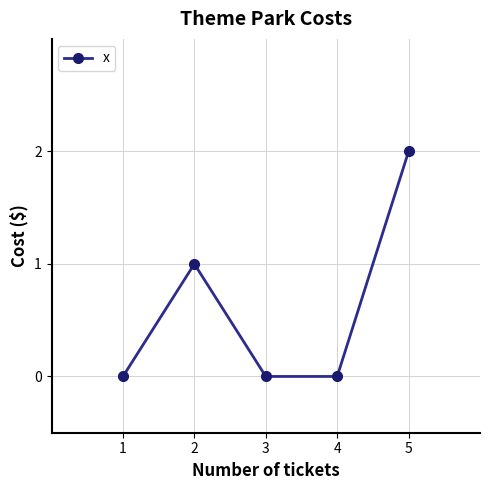

True or false: the data shows 0 at 3.

True